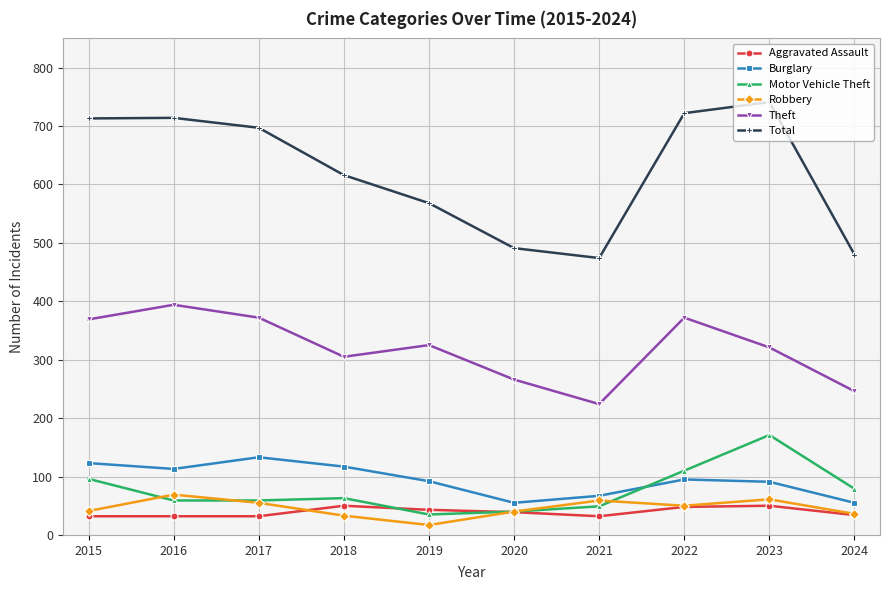

Which series has the largest total across all categories?

Total